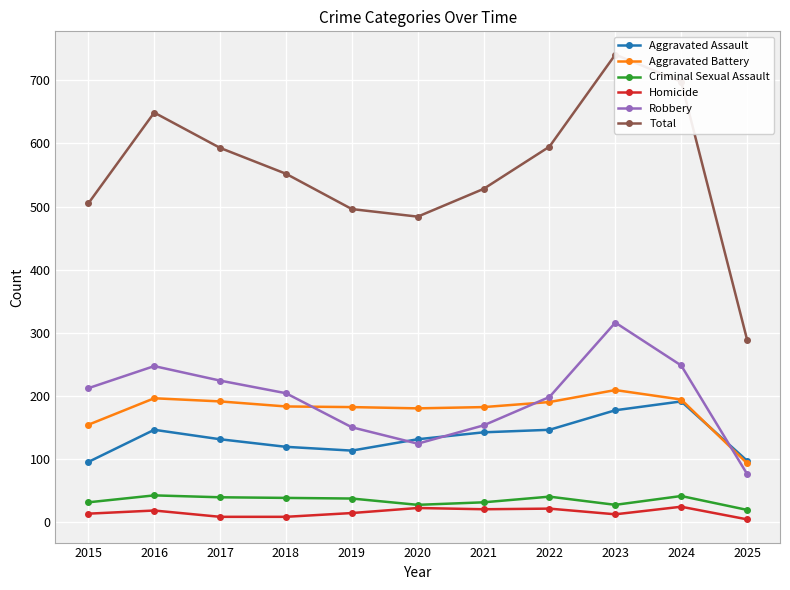

True or false: Aggravated Battery and Total intersect in this chart.

False